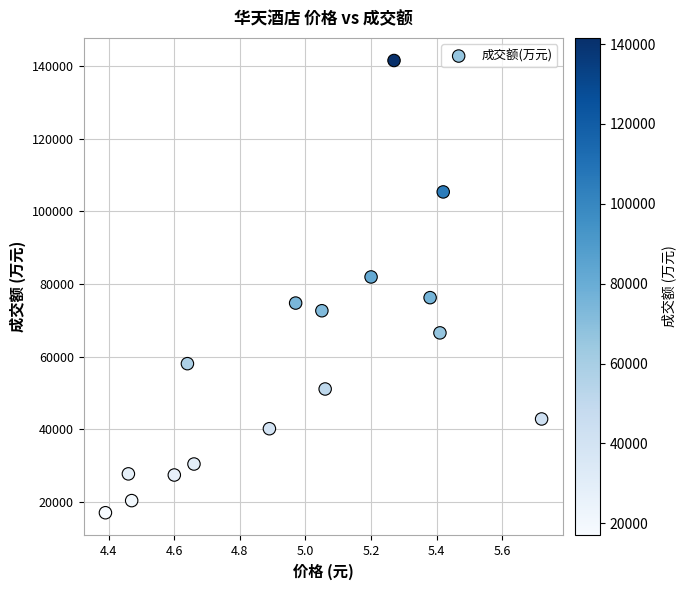

What is the range of Y values (max minus min)?

124544